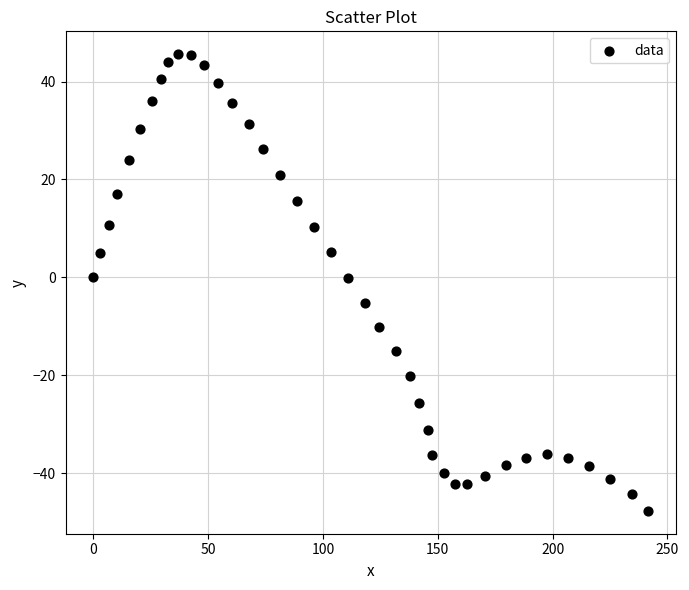

What is the range of Y values (max minus min)?

93.3